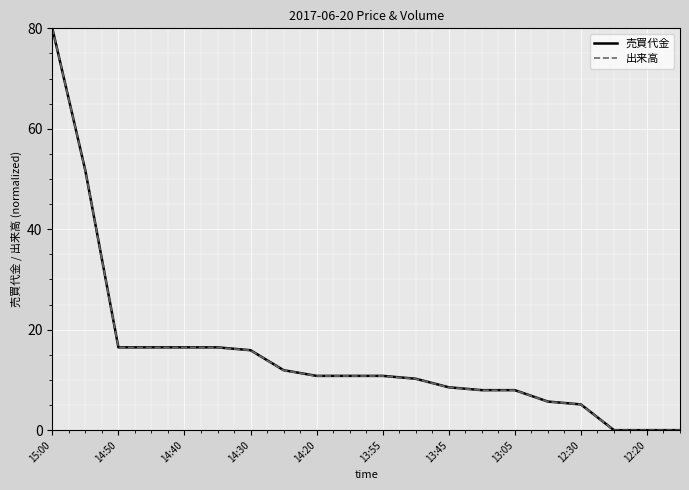

What is the highest value of the 出来高 series?

80.0